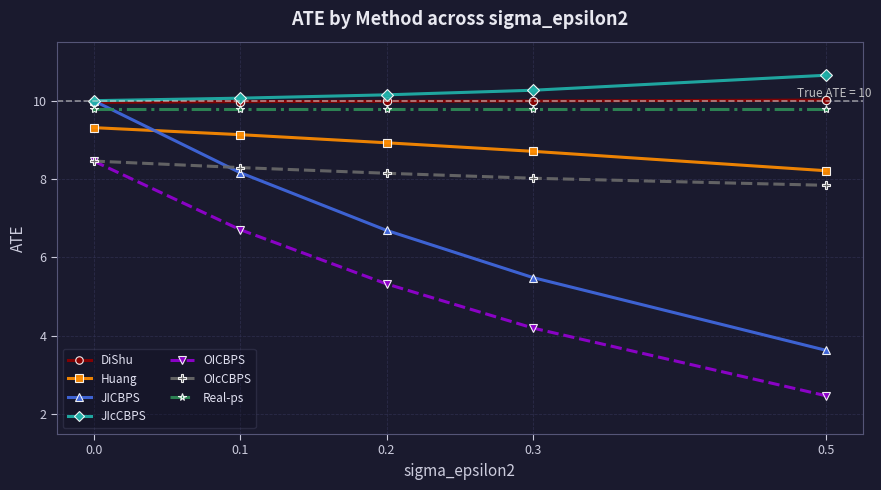

What is the difference between the highest and lowest values at 0.5?

8.2